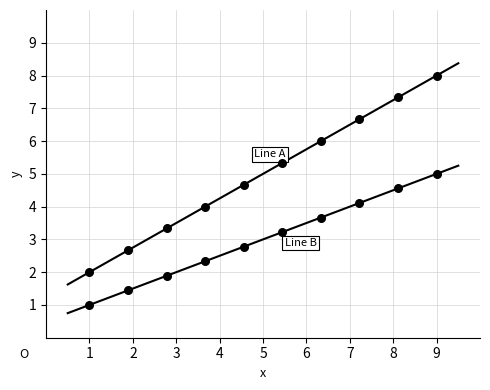

Count the number of points in this scatter plot.

20